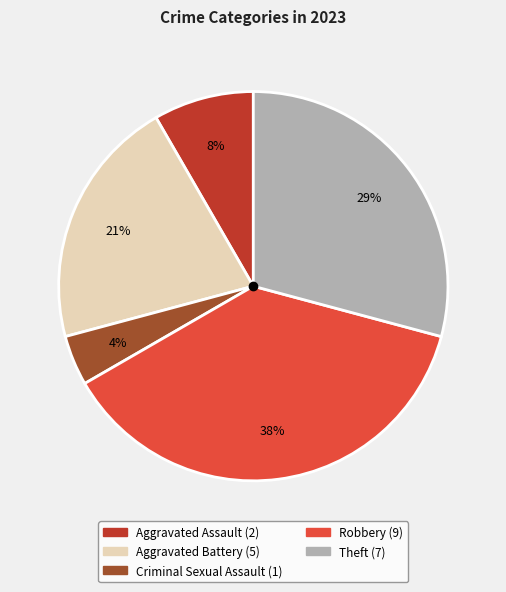

To the nearest percent, what is the average slice percentage?

20%